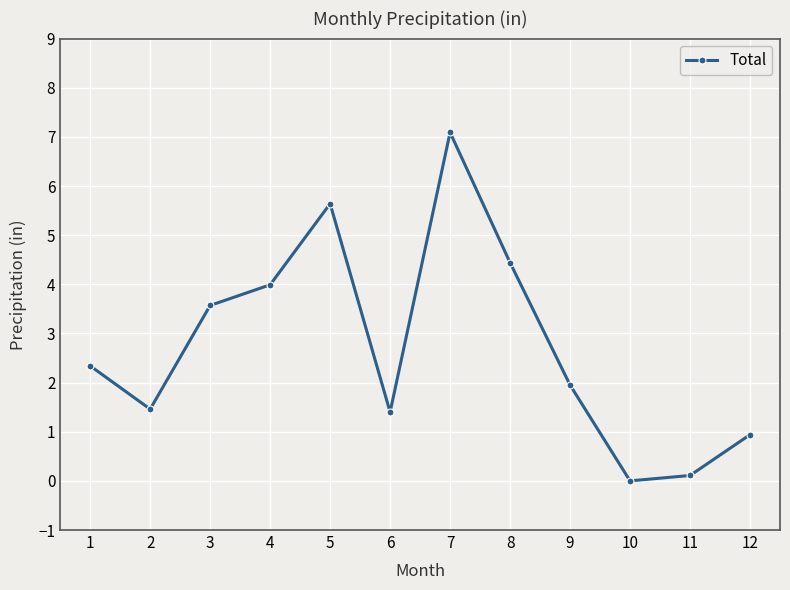

Which has a higher value, 11 or 4?

4